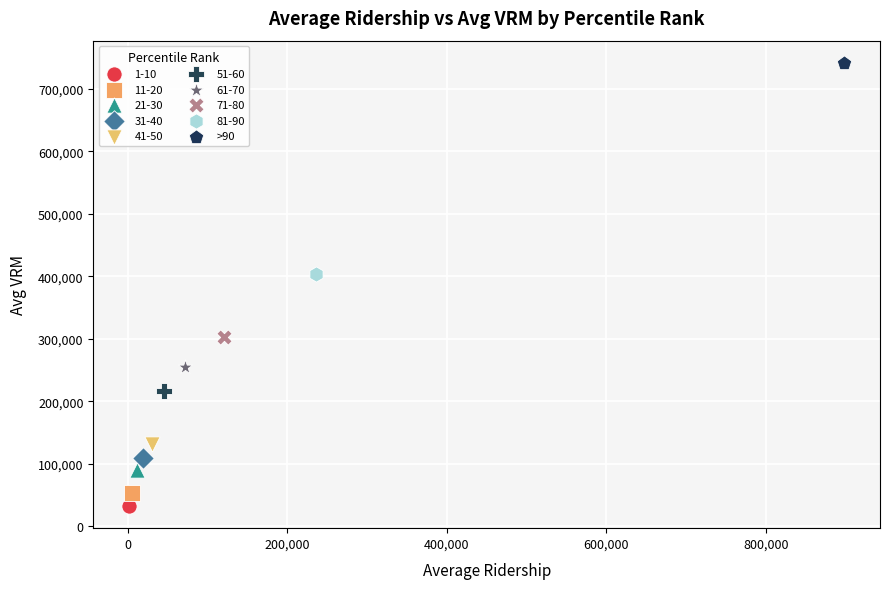

Which series contains the lowest Y value?

1-10